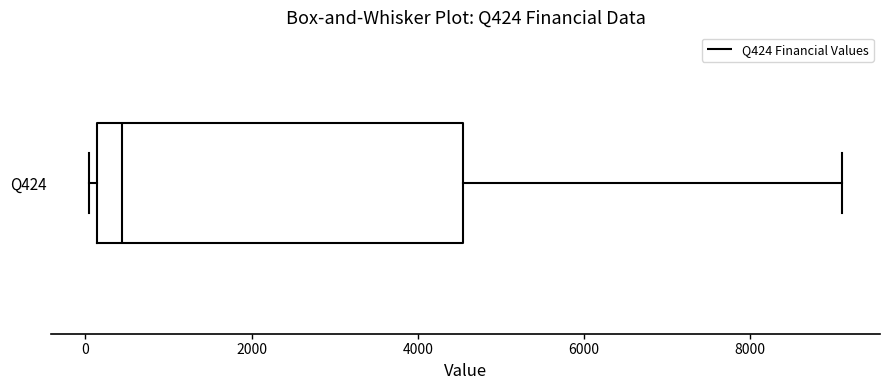

Transcribe this box plot: give where the median line is, the range the box spans, and where the two whiskers end, as read against the x-axis. The values are not printed on the chart, so give them approximately, as read against the axis.

median 400, box 200 to 4600, whiskers 0 to 9200